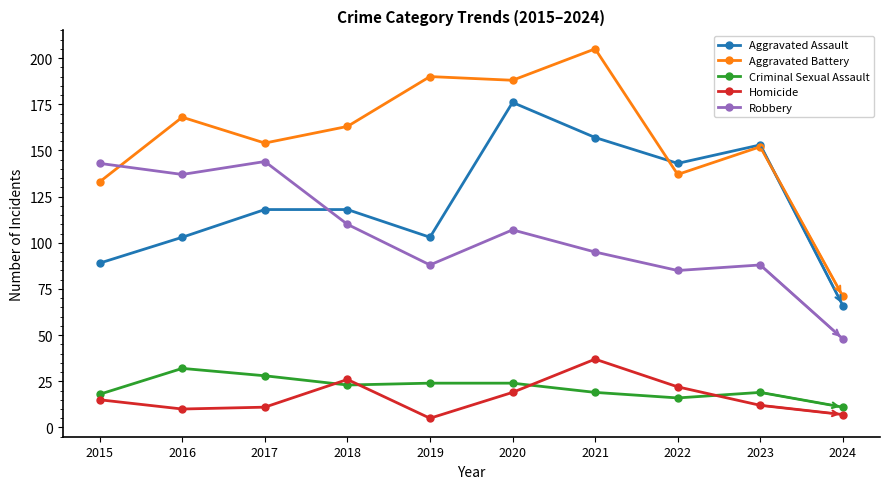

What is the total value across all series at 2018?

440